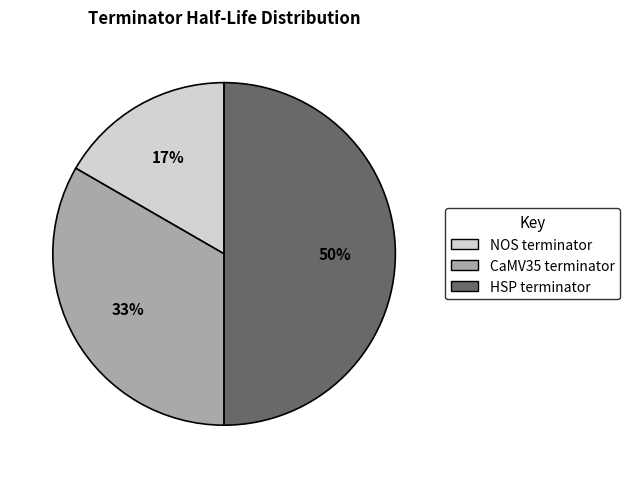

True or false: CaMV35 terminator accounts for 33% of the total.

True